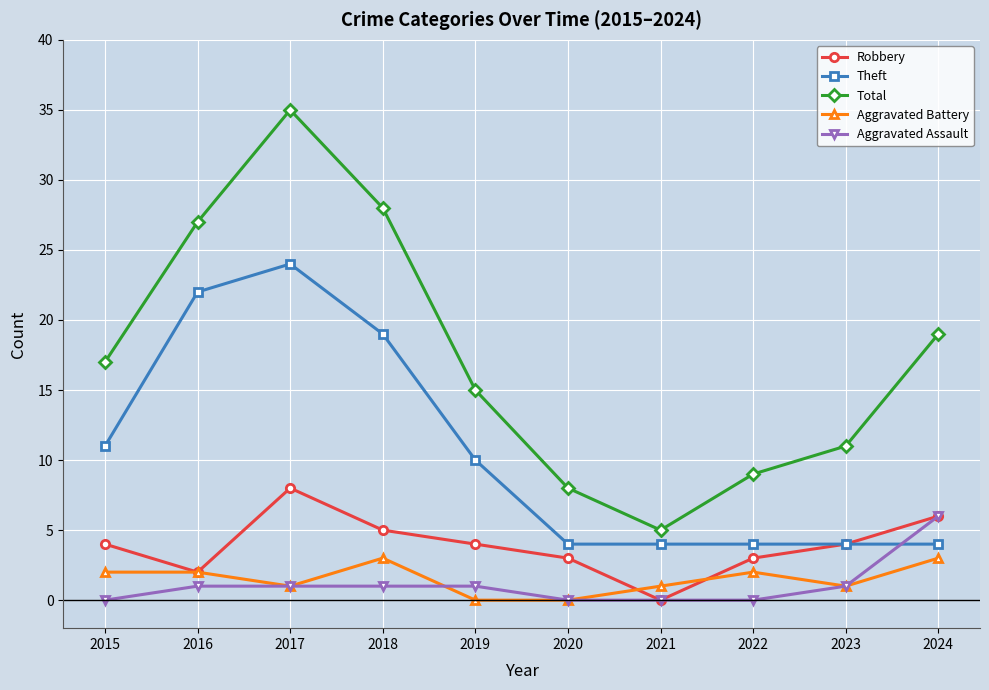

How many values in Robbery are above zero?

9